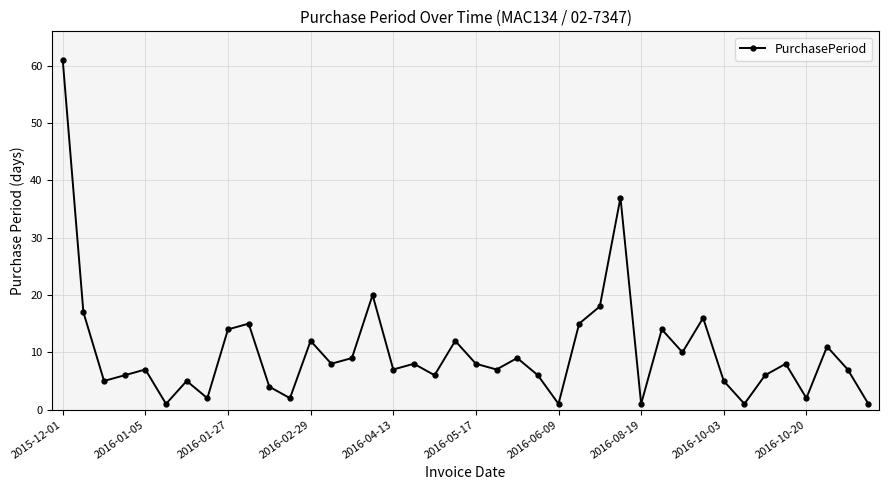

What is the greatest value displayed?

61